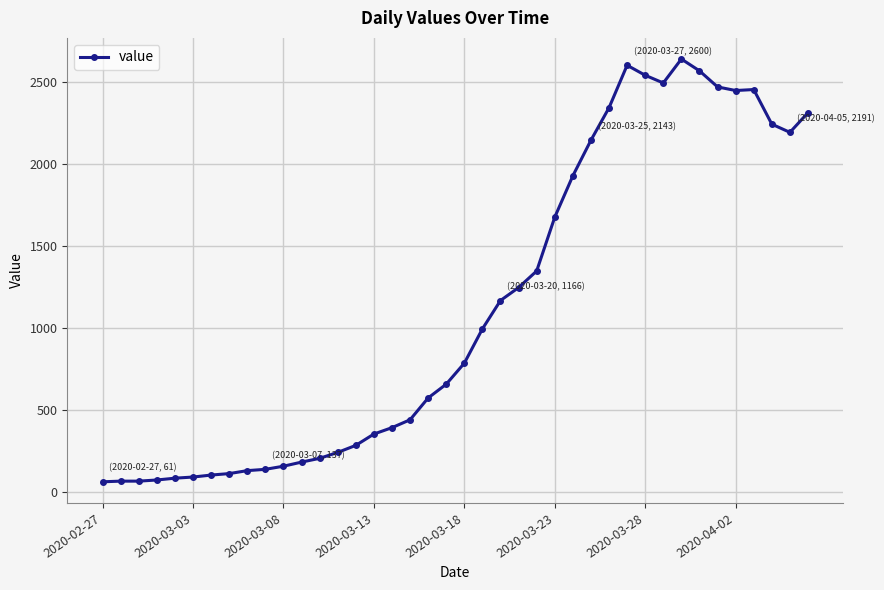

What is the minimum value shown in the chart?

61